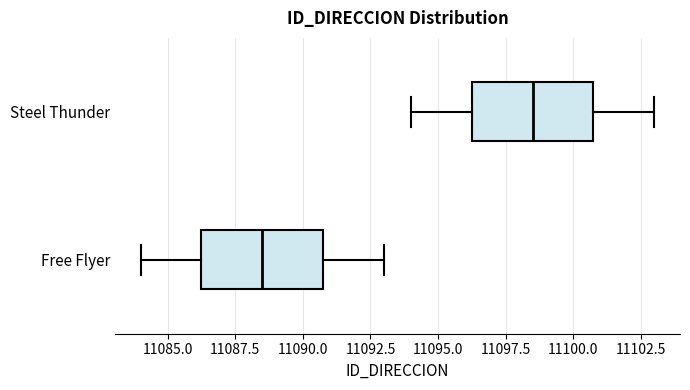

Which box has the furthest to the left median line?

Free Flyer